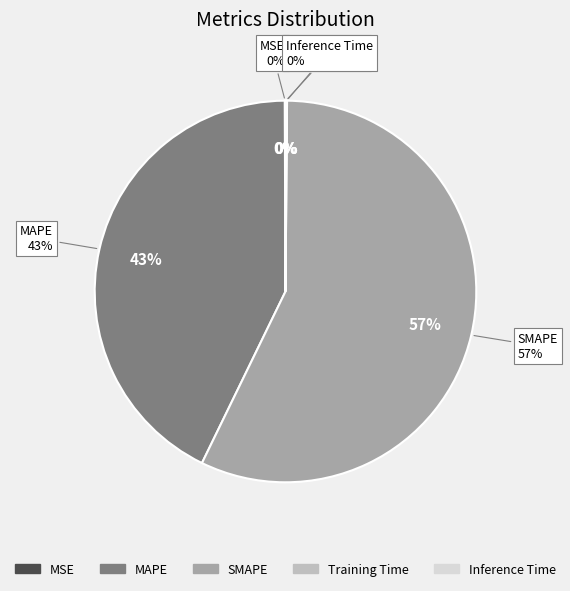

To the nearest percent, what is the combined percentage of MSE and SMAPE?

57%